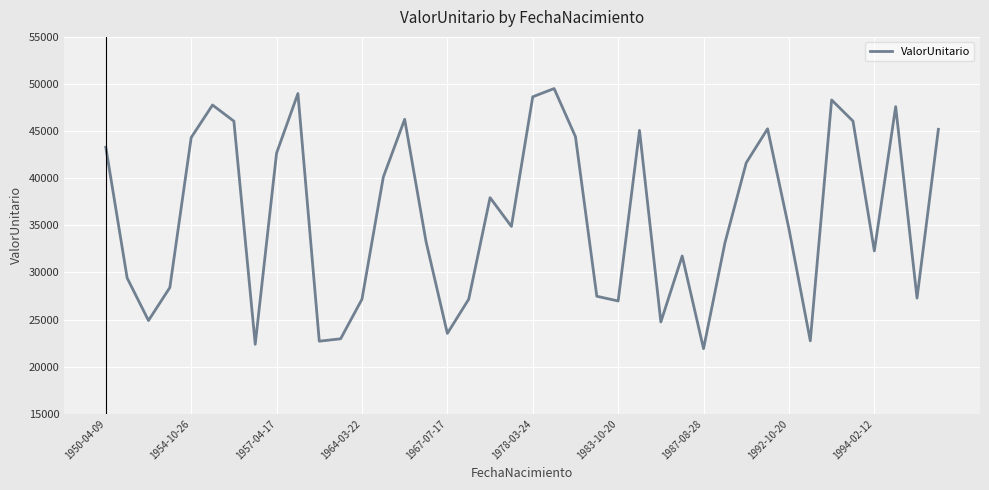

How many interior local valleys (lower than both neighbors) does the data have?

11